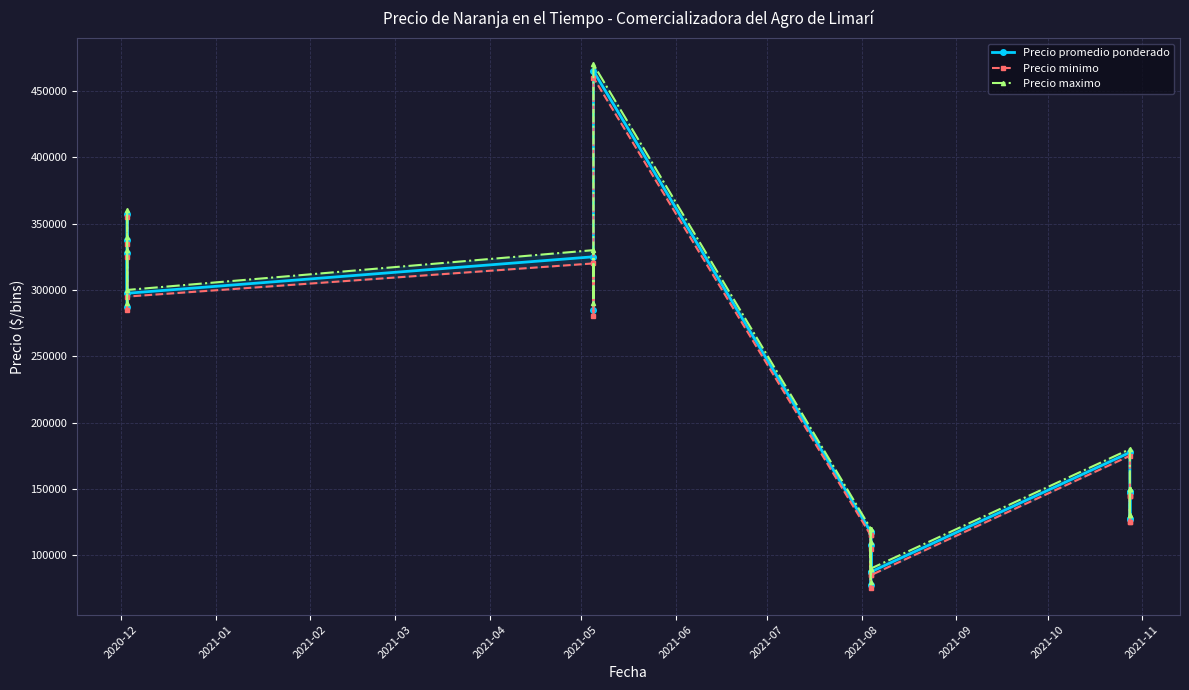

At 2021-11, list the series in order from largest to smallest.

Precio maximo, Precio promedio ponderado, Precio minimo